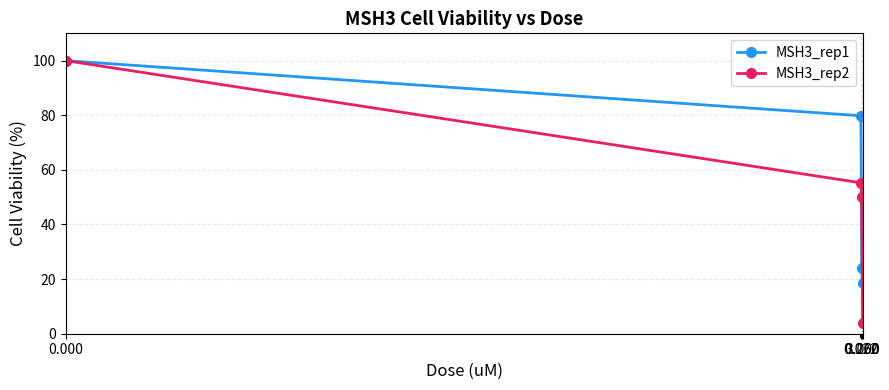

At how many categories does at least one series exceed 30?

3